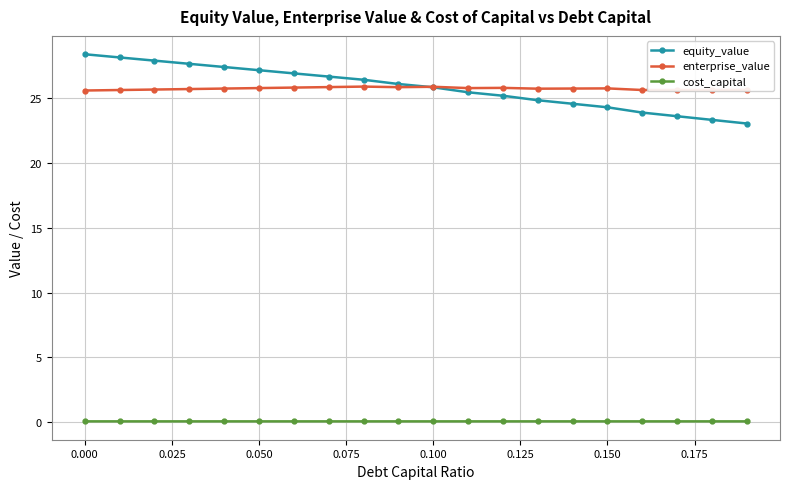

At how many categories does at least one series exceed 22?

20